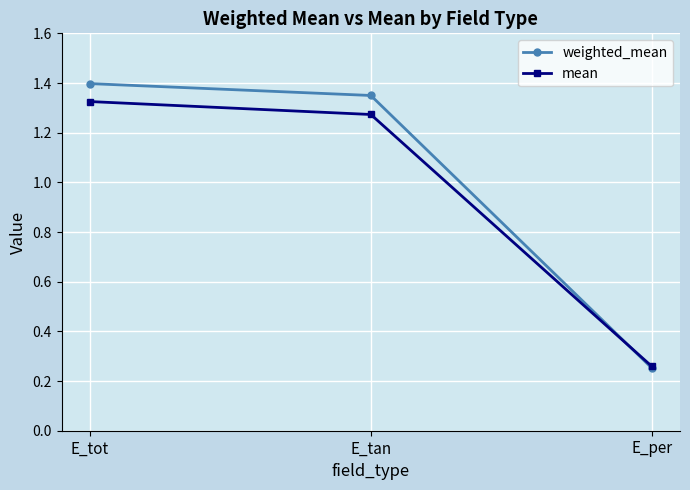

Which category has the lowest value in the weighted_mean series?

E_per